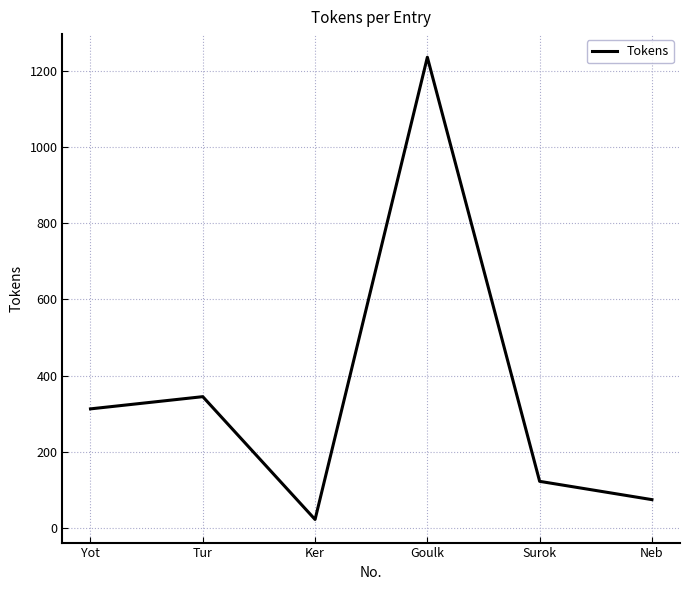

The value at Ker is 23. True or false?

True